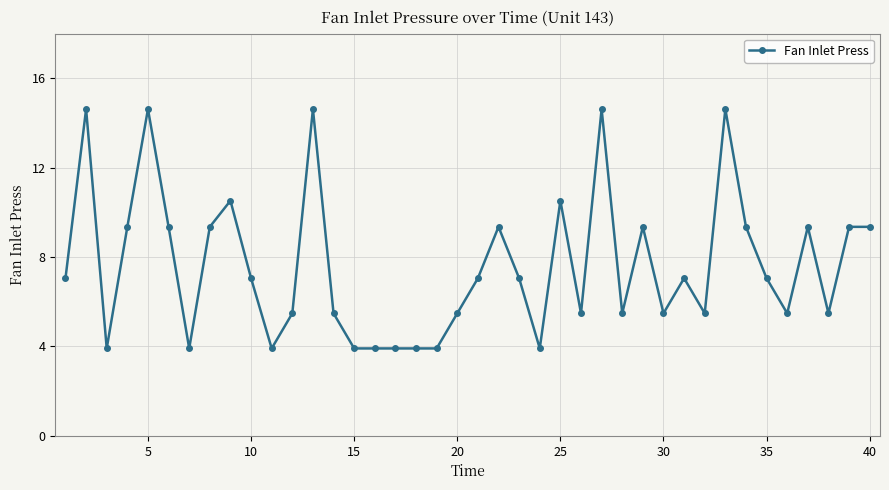

What is the value of the 36th point from the left?

5.5